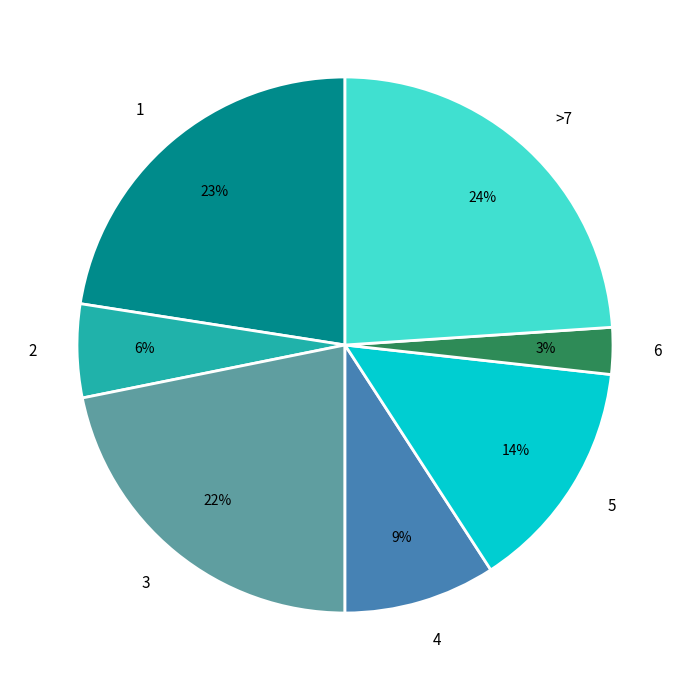

To the nearest percent, what is the combined percentage of >7 and 4?

33%